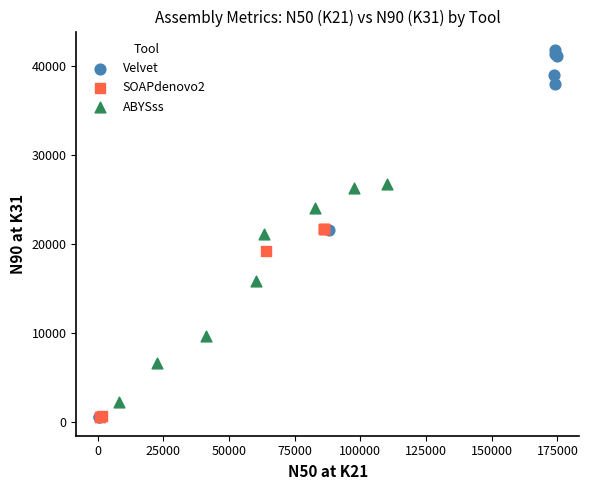

Which series reaches the maximum Y coordinate?

Velvet